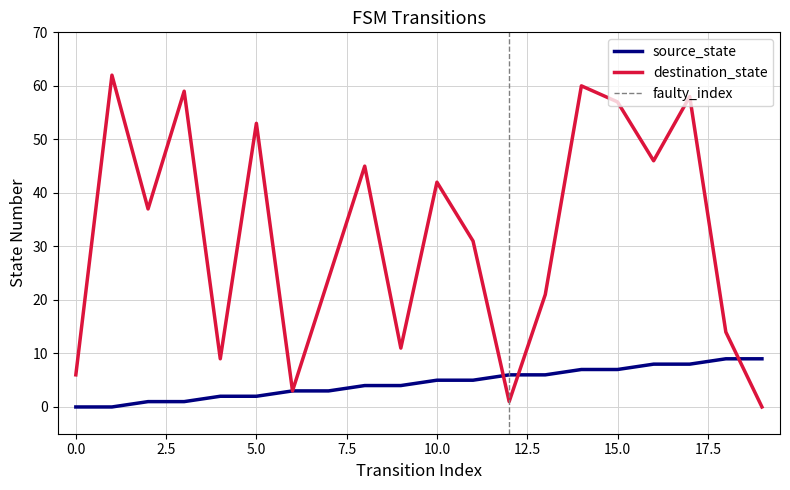

At which label does destination_state first exceed 37?

1